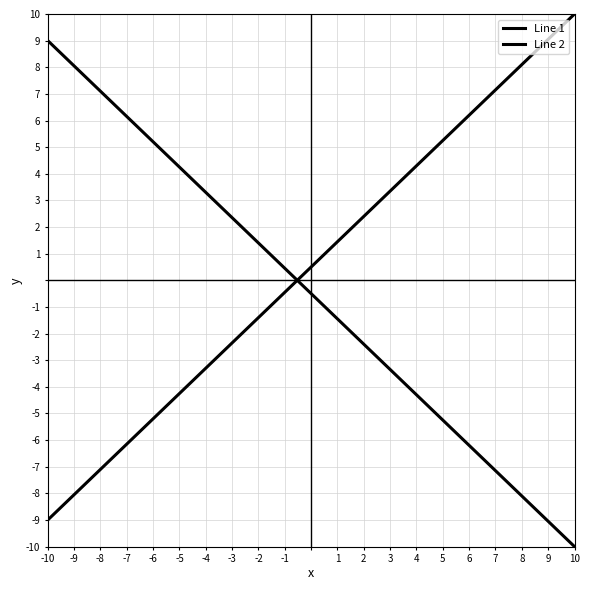

How many lines are shown in the chart?

2